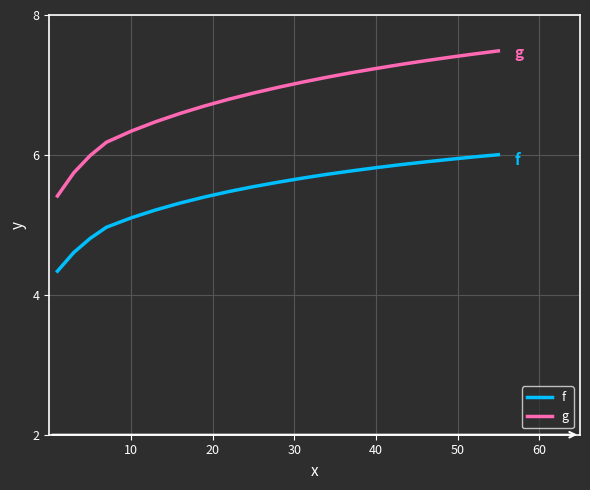

How many series are shown in this chart?

2